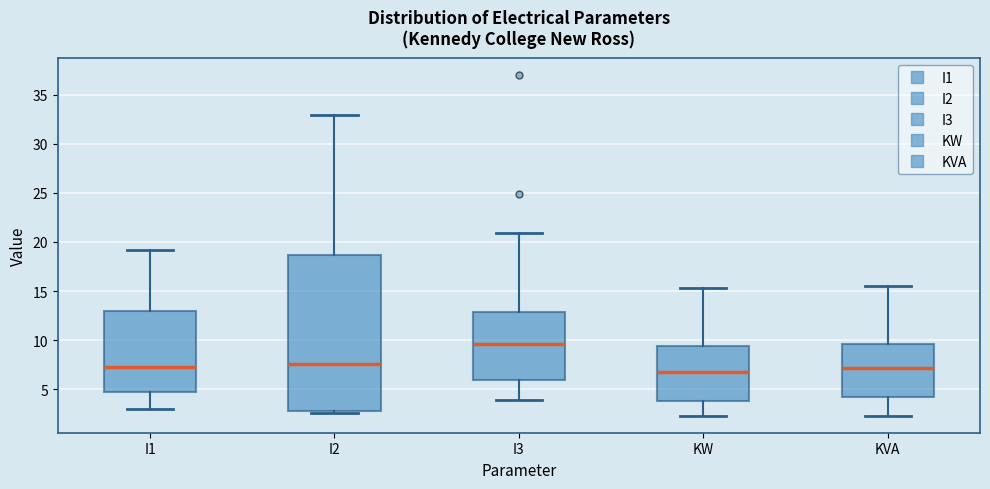

Reading left to right, read every box against the y-axis: the position of its median line, the range the box covers, and the ends of its whiskers. The values are not printed on the chart, so give them approximately, as read against the axis.

I1: median 7.0, box 4.5 to 13.0, whiskers 3.0 to 19.0
I2: median 7.5, box 3.0 to 18.5, whiskers 2.5 to 33.0
I3: median 9.5, box 6.0 to 13.0, whiskers 4.0 to 21.0
KW: median 6.5, box 3.5 to 9.5, whiskers 2.5 to 15.5
KVA: median 7.0, box 4.0 to 9.5, whiskers 2.5 to 15.5